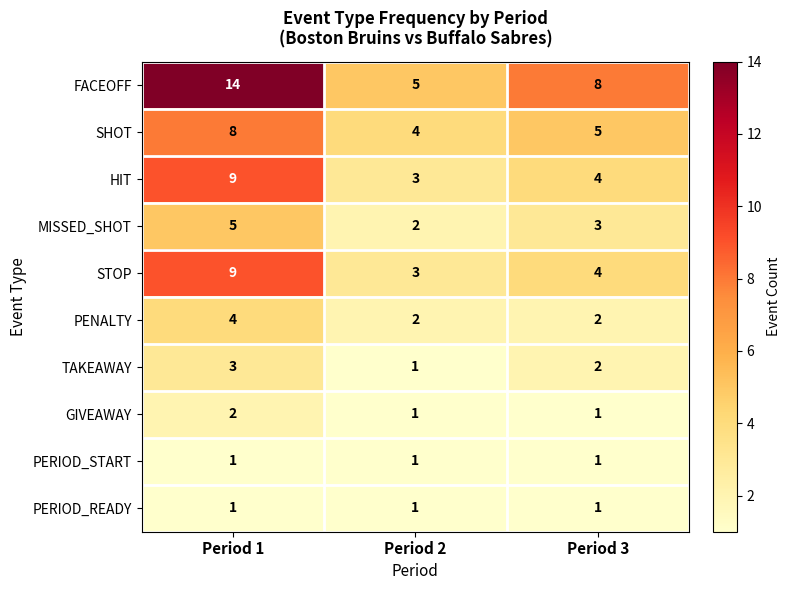

Which label corresponds to the largest value in the chart?

Period 1